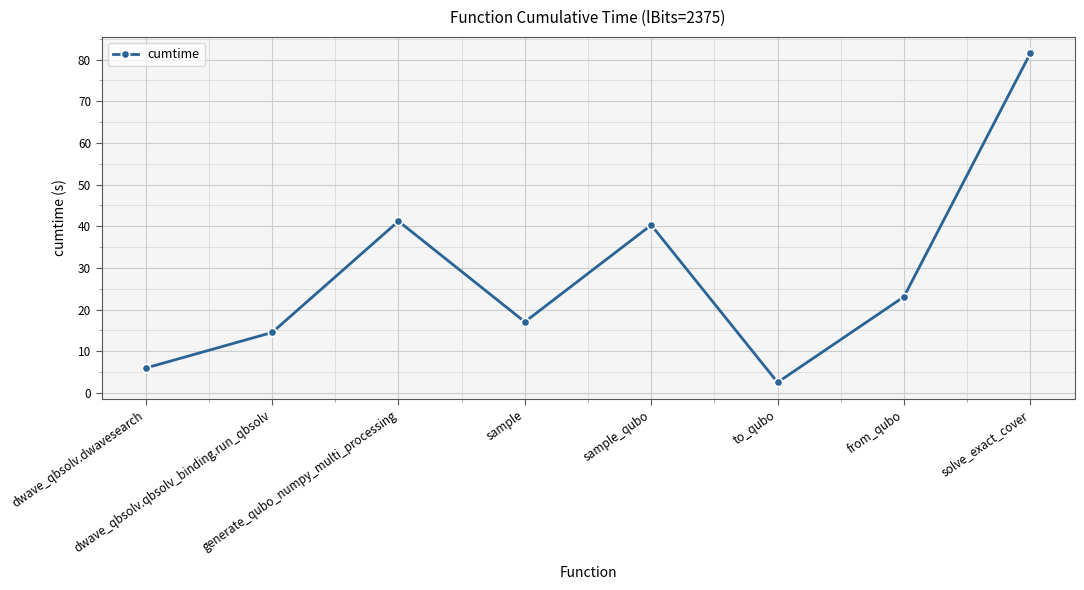

The value at generate_qubo_numpy_multi_processing is 41.2. True or false?

True